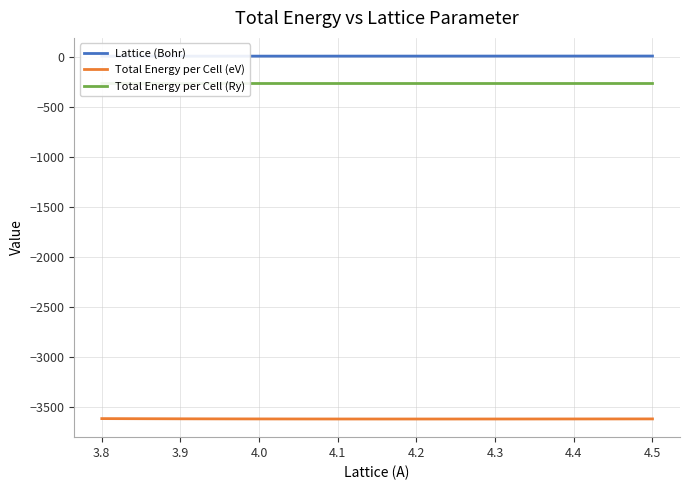

The value of Total Energy per Cell (eV) at 3.9 is -3617.5. True or false?

True